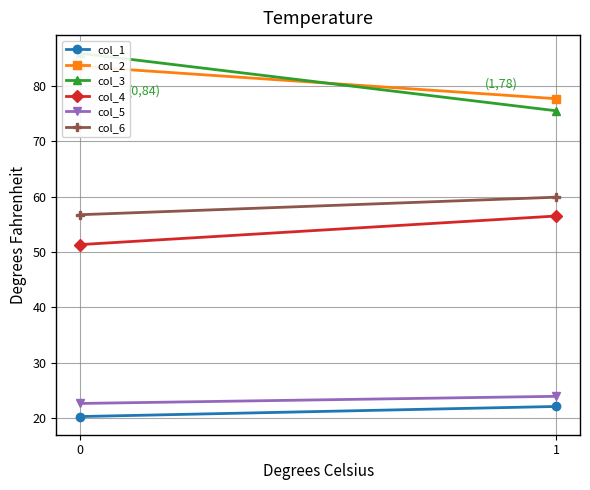

The value of col_1 at 0 is 33.4. True or false?

False